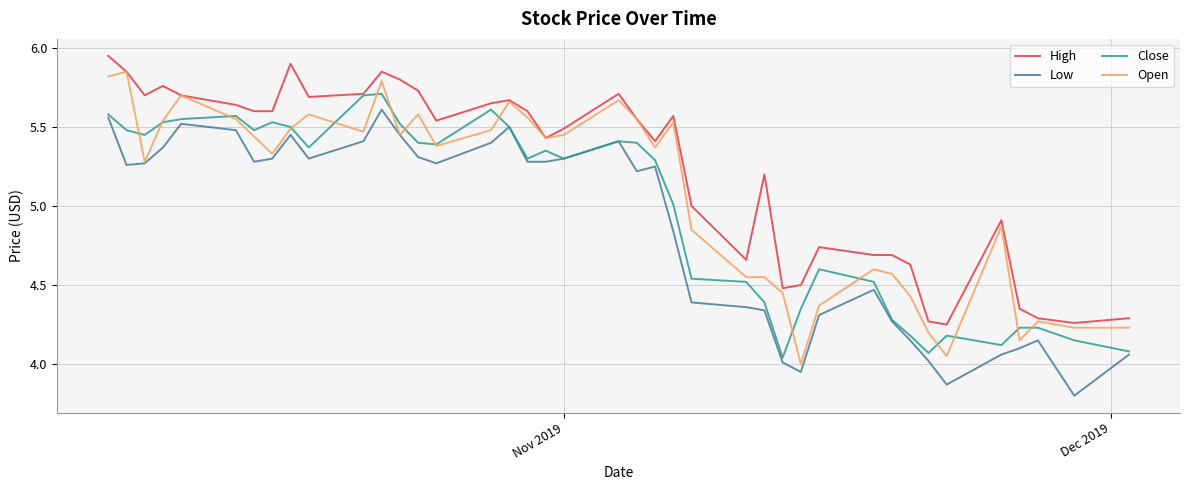

Rank the series by their average value, from highest to lowest.

High, Open, Close, Low